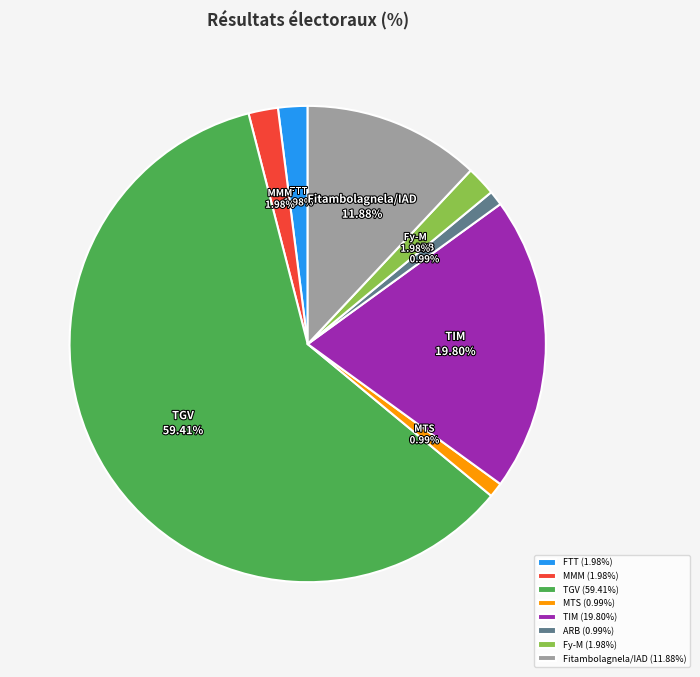

What is the smallest slice in the pie chart?

MTS